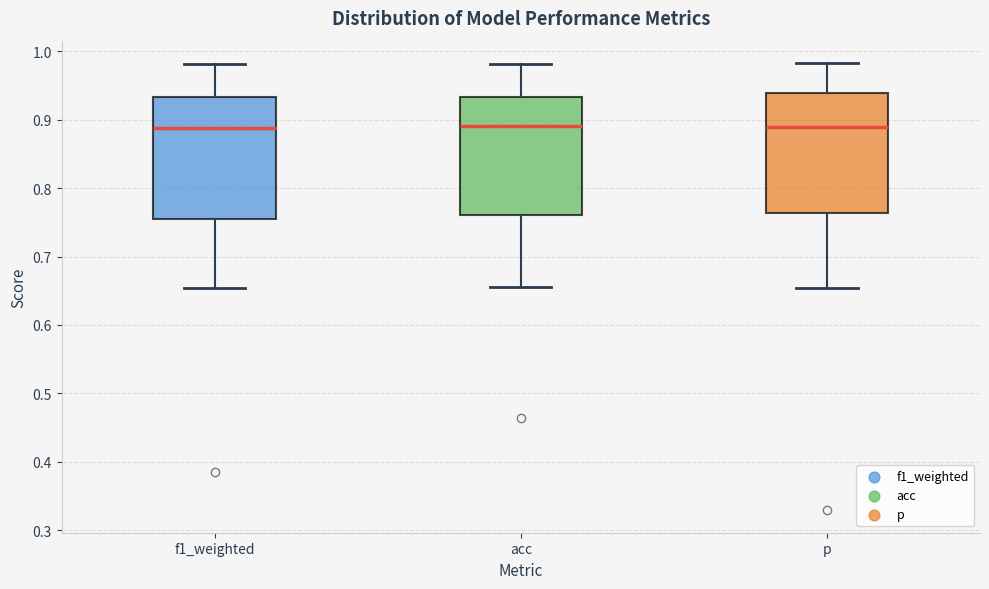

Reading left to right, transcribe this box plot: for each box, give where its median line is, the range the box spans, and where its two whiskers end, as read against the y-axis. The values are not printed on the chart, so give them approximately, as read against the axis.

f1_weighted: median 0.89, box 0.75 to 0.93, whiskers 0.65 to 0.98
acc: median 0.89, box 0.76 to 0.93, whiskers 0.66 to 0.98
p: median 0.89, box 0.76 to 0.94, whiskers 0.65 to 0.98